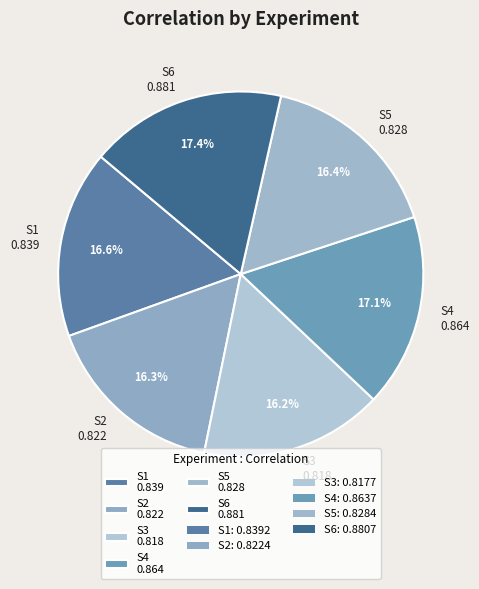

Which has a higher value, S5 0.828 or S6 0.881?

S6 0.881